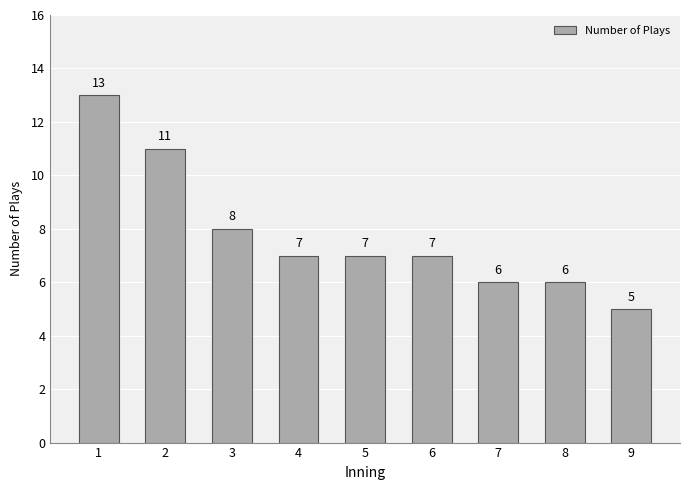

Reading right to left, list all the values displayed in this chart.

9=5	8=6	7=6	6=7	5=7	4=7	3=8	2=11	1=13